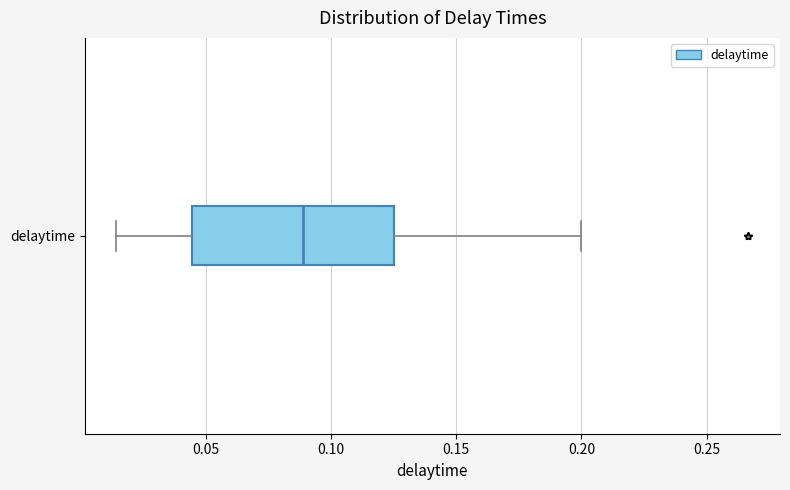

Transcribe this box plot: give where the median line is, the range the box spans, and where the two whiskers end, as read against the x-axis. The values are not printed on the chart, so give them approximately, as read against the axis.

median 0.090, box 0.045 to 0.125, whiskers 0.015 to 0.200